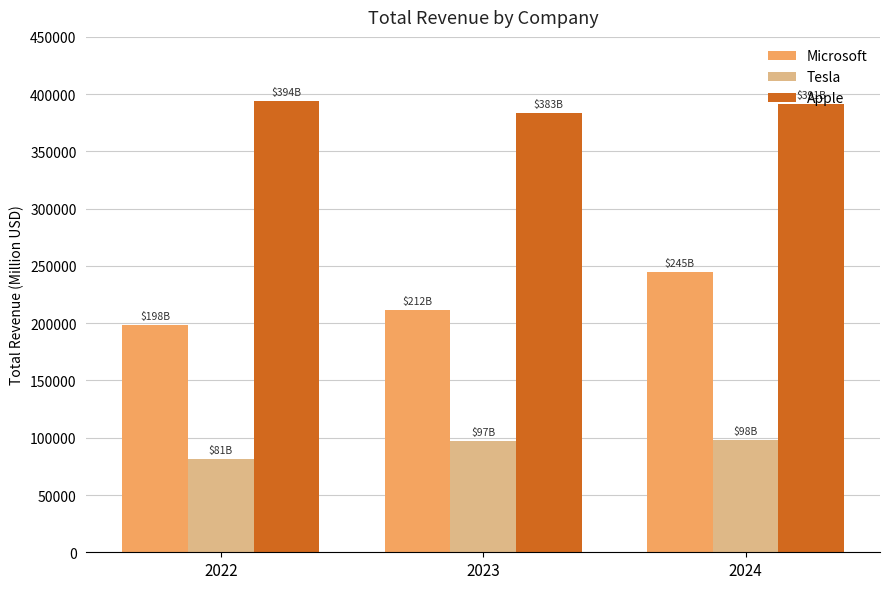

At how many categories does at least one series exceed 139841?

3